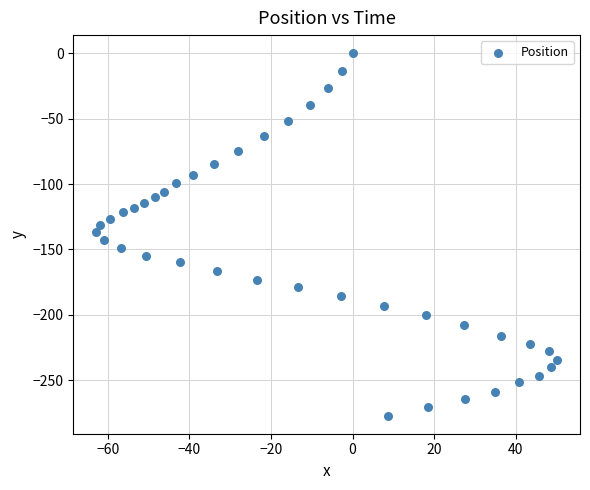

Count the number of points in this scatter plot.

40